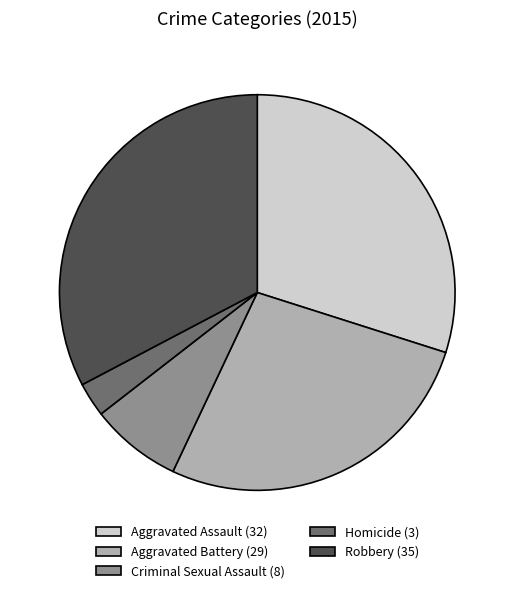

True or false: Aggravated Battery (29) accounts for 41% of the total.

False